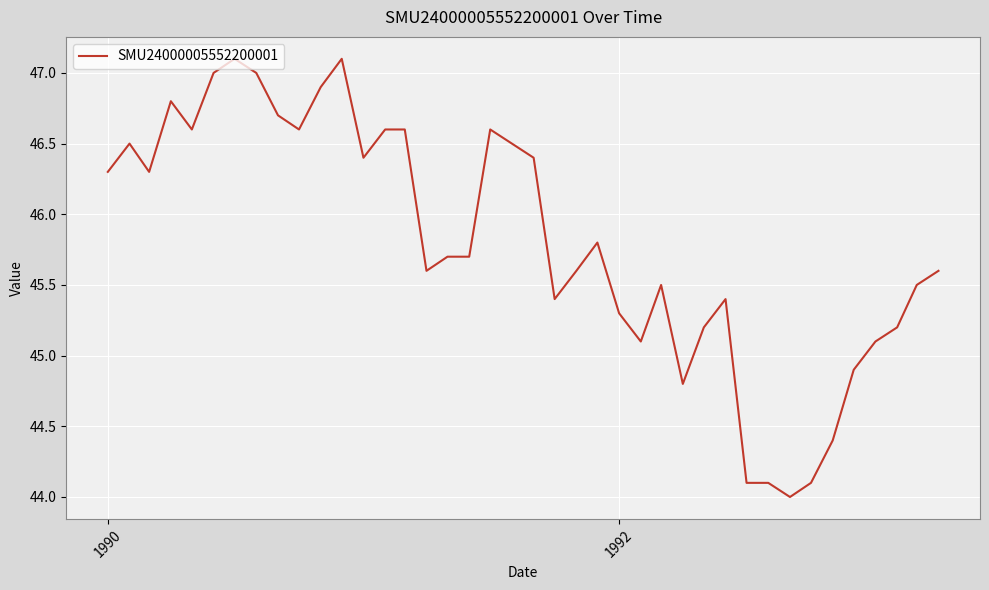

What is the maximum value shown in the chart?

47.1